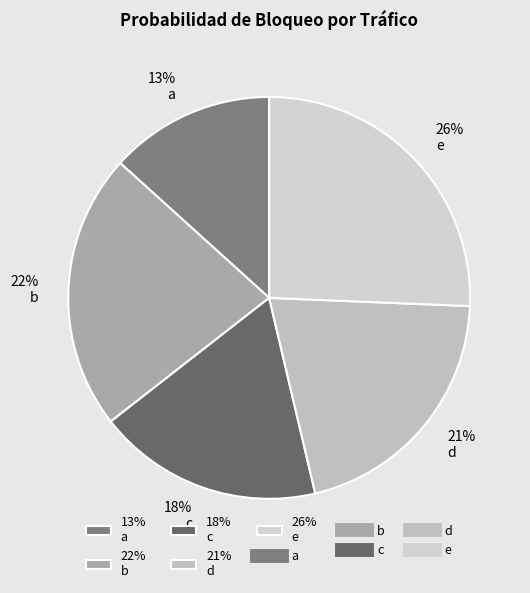

Combined, do 21% d and 22% b account for over 50%?

No